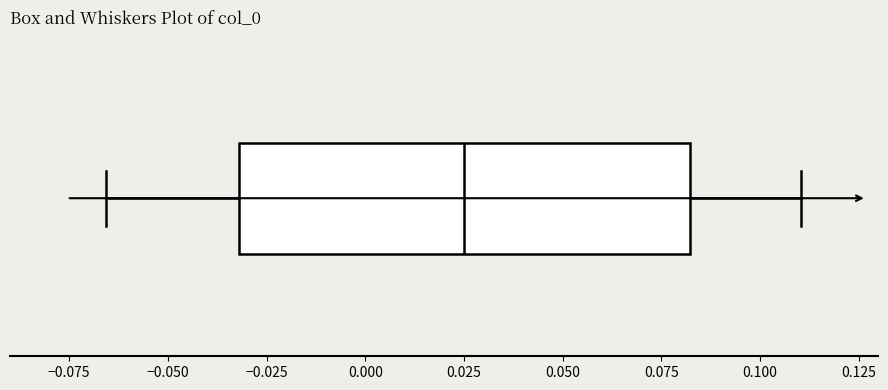

Read this box plot against the x-axis: the position of the median line, the range covered by the box, and the ends of both whiskers. The values are not printed on the chart, so give them approximately, as read against the axis.

median 0.025, box -0.030 to 0.080, whiskers -0.065 to 0.110